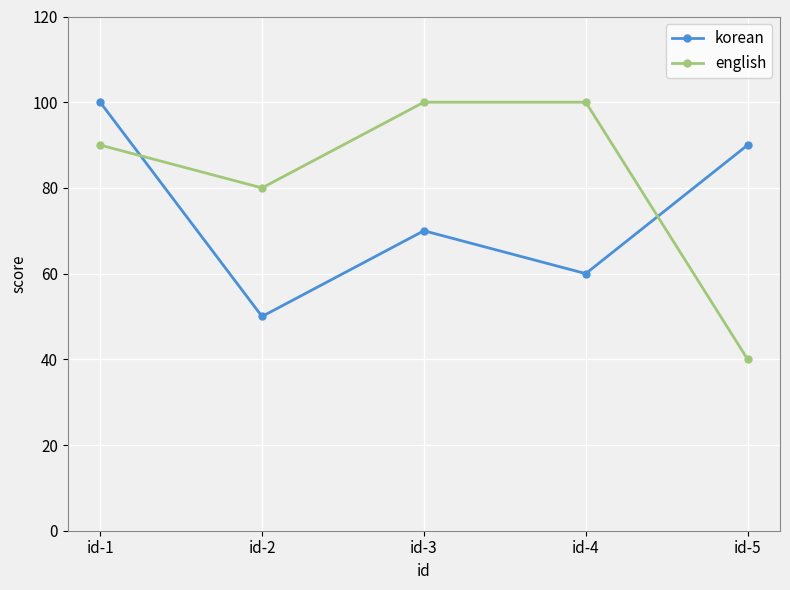

How many interior local peaks does the korean series have?

1